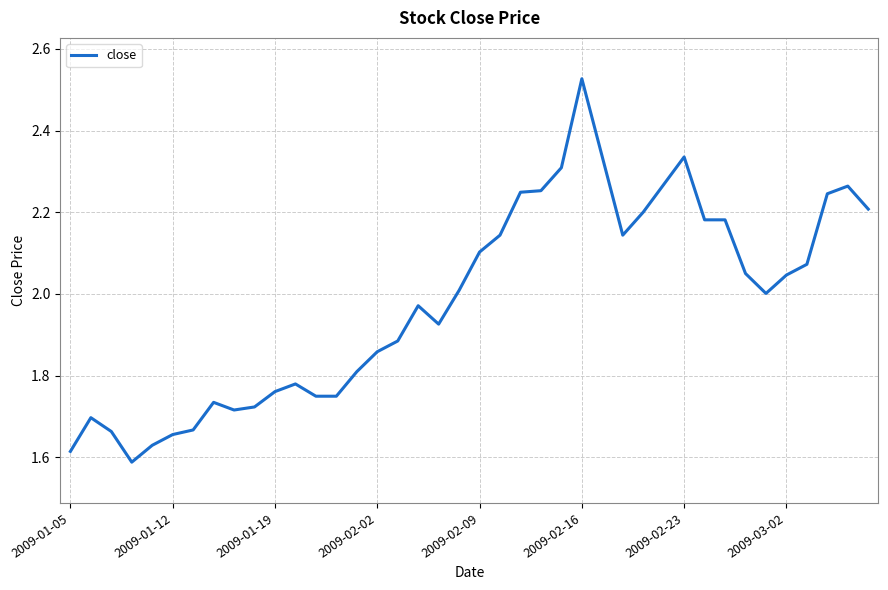

How many lines are shown in the chart?

1